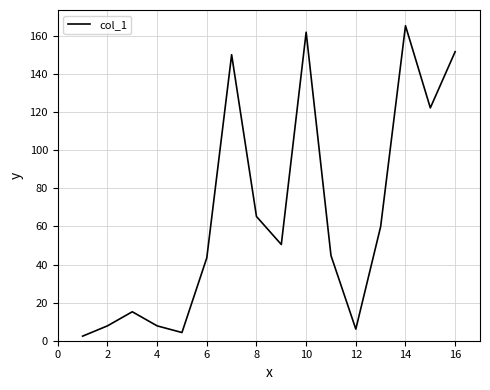

What is the difference between the maximum and minimum values?

162.9